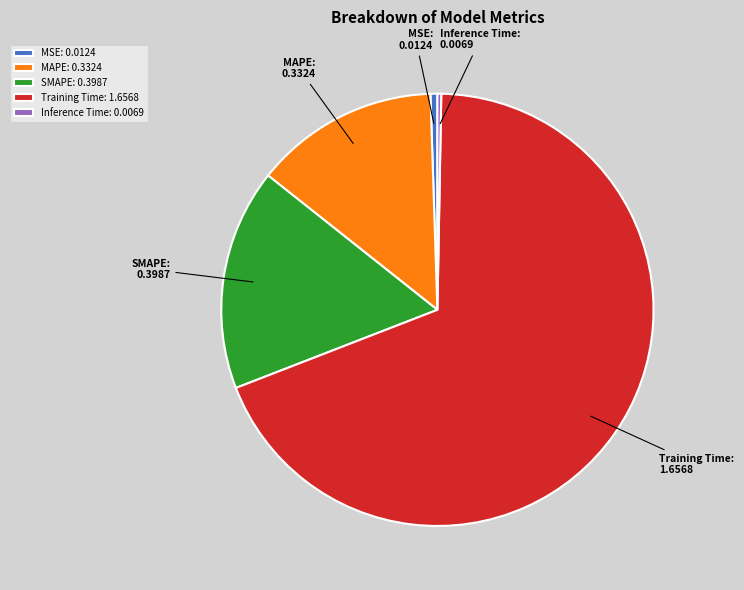

What is the largest slice in the pie chart?

Training Time